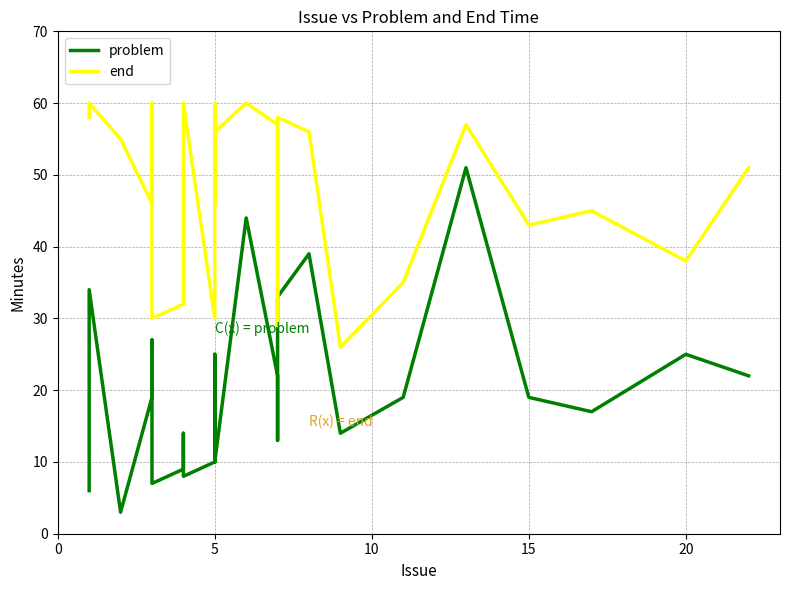

How many interior local peaks does the problem series have?

9